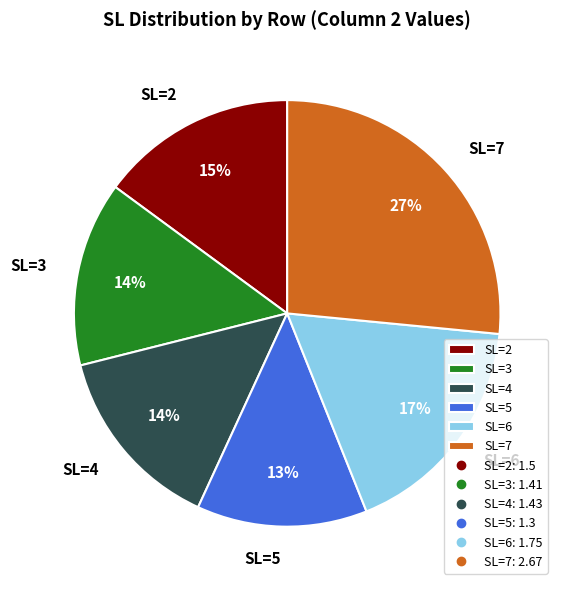

Approximately how many times larger is the value at SL=6 compared to SL=4?

1.2